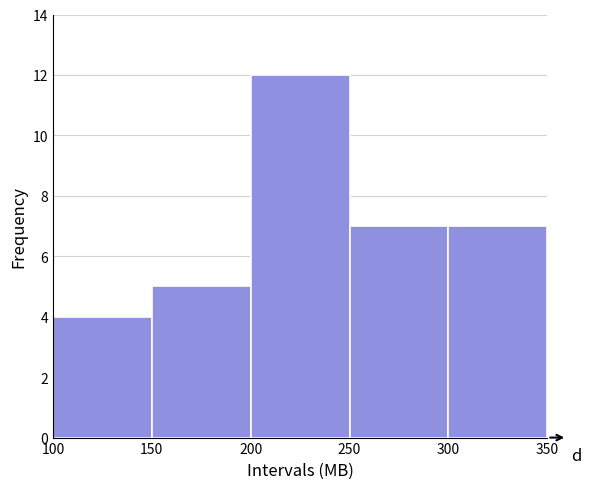

Reading left to right, list every bar in this chart as the range it spans on the x-axis followed by its height. The values are not printed on the chart, so give them approximately, as read against the axis.

100 to 150: 4
150 to 200: 5
200 to 250: 12
250 to 300: 7
300 to 350: 7